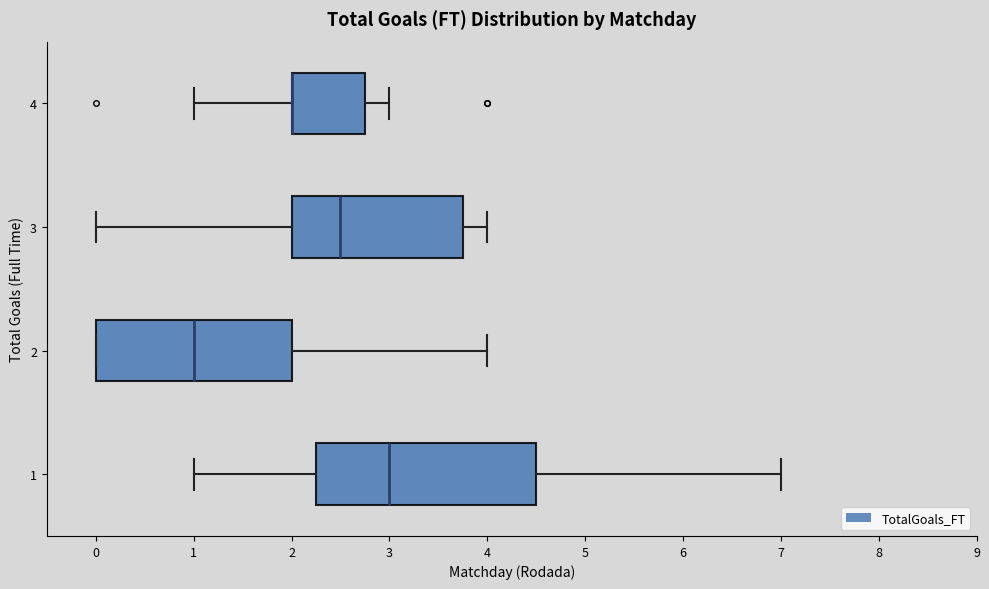

Comparing the boxes themselves (not the whiskers), which one is the widest?

1